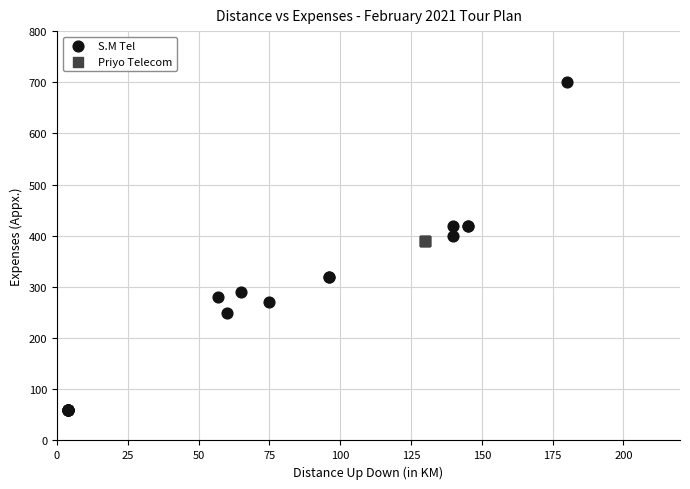

Which series contains the lowest Y value?

S.M Tel